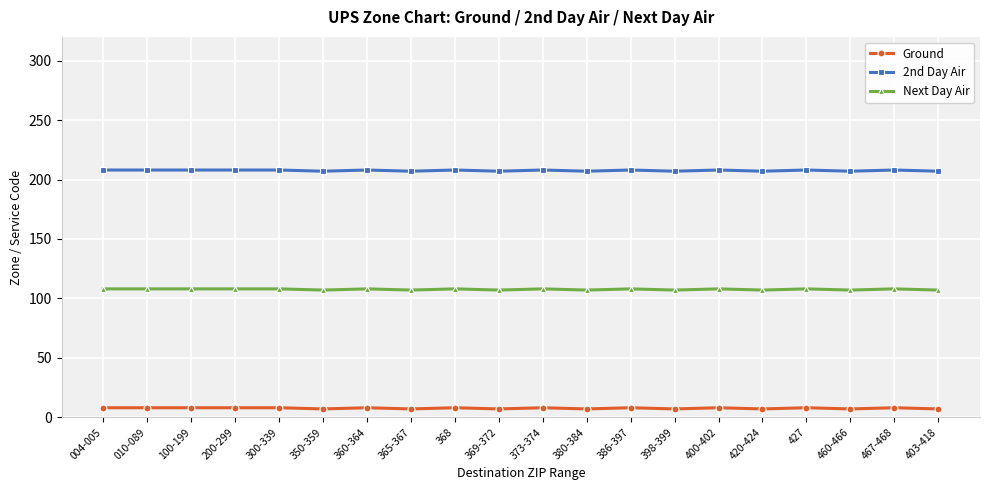

What is the label of the 10th point from the left?

369-372